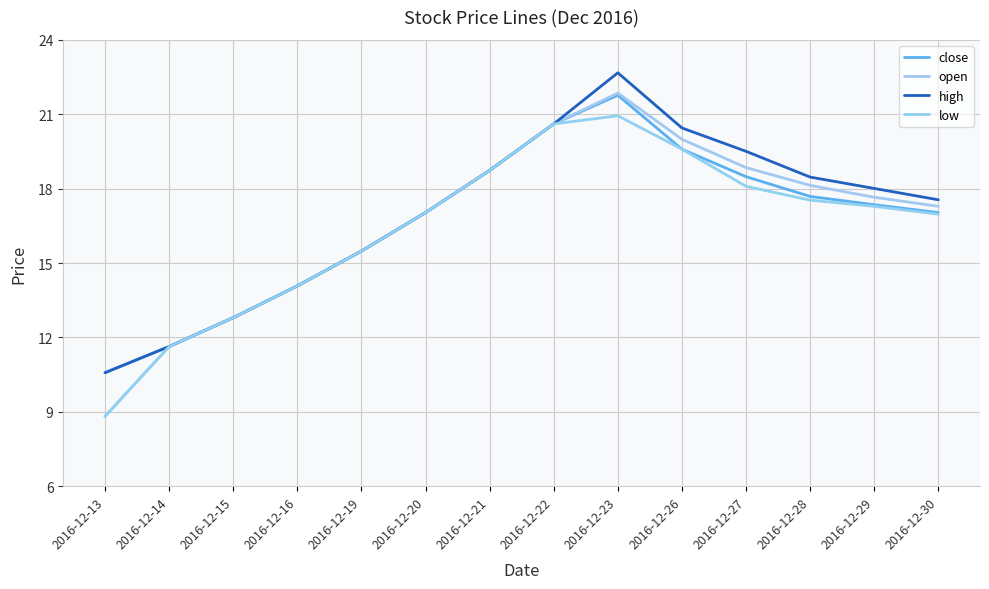

At which label does high first exceed 18?

2016-12-21